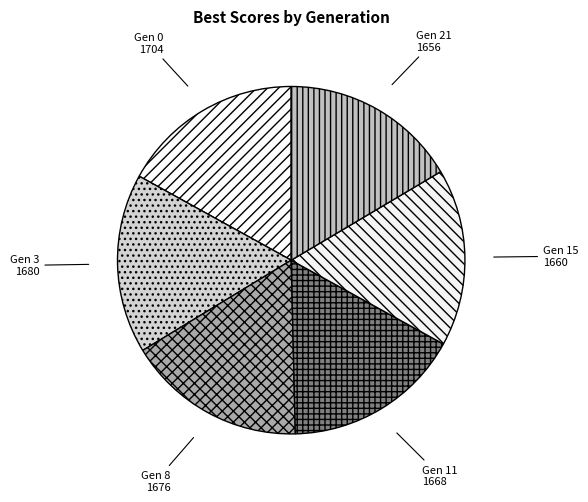

Is it true that Gen 8 1676 is 8% of the pie?

False